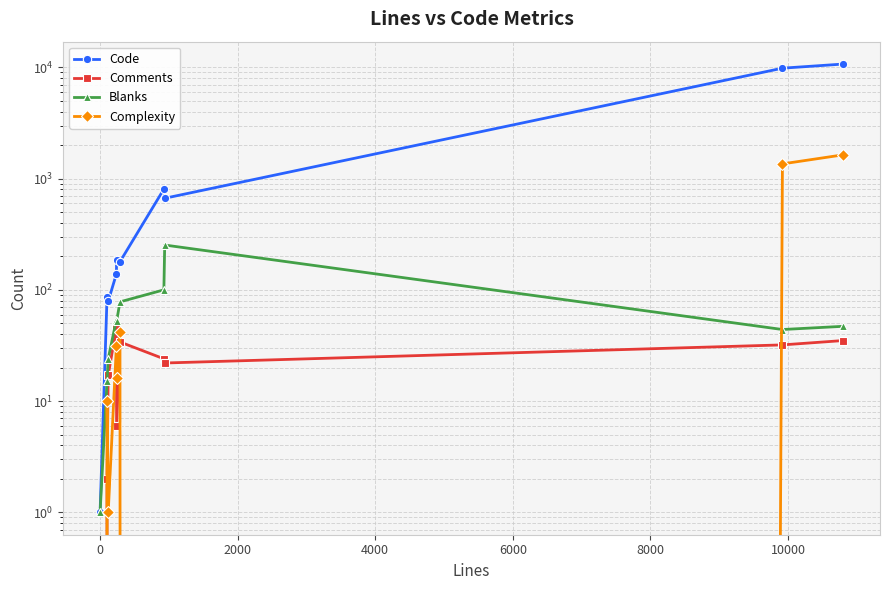

Reading right to left, extract all data points from this chart.

Code: 10714	9842	666	805	179	184	139	79	86	1
Comments: 35	32	22	24	34	6	46	17	2	0
Blanks: 47	44	253	100	78	52	54	24	15	1
Complexity: 1635	1357	0	0	42	16	31	1	10	0